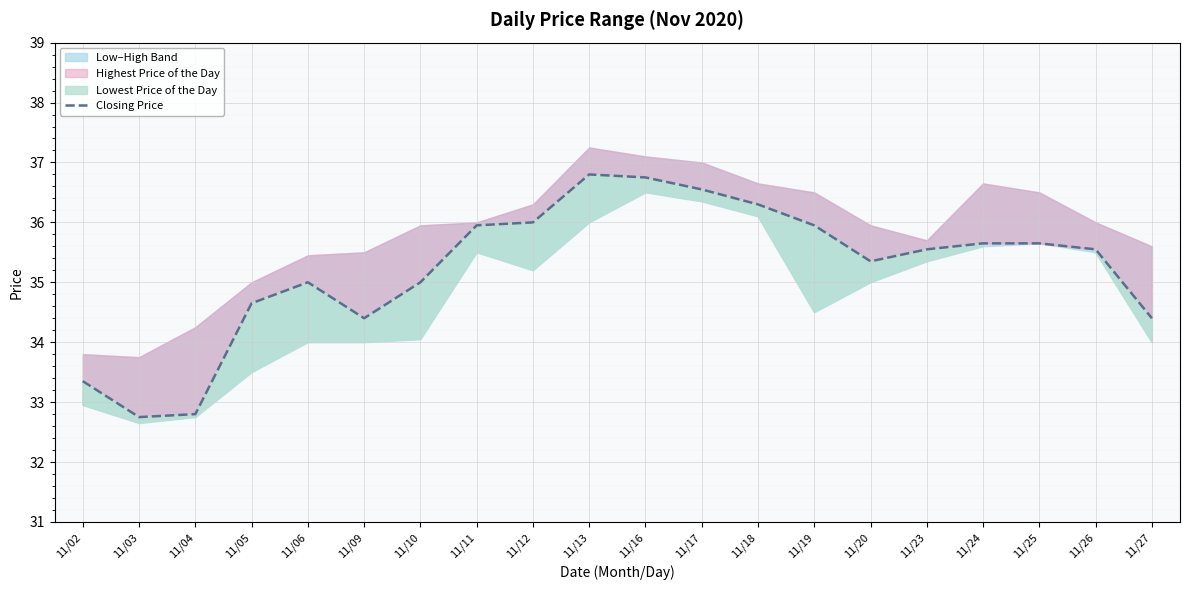

How many interior local valleys (lower than both neighbors) does the data have?

3